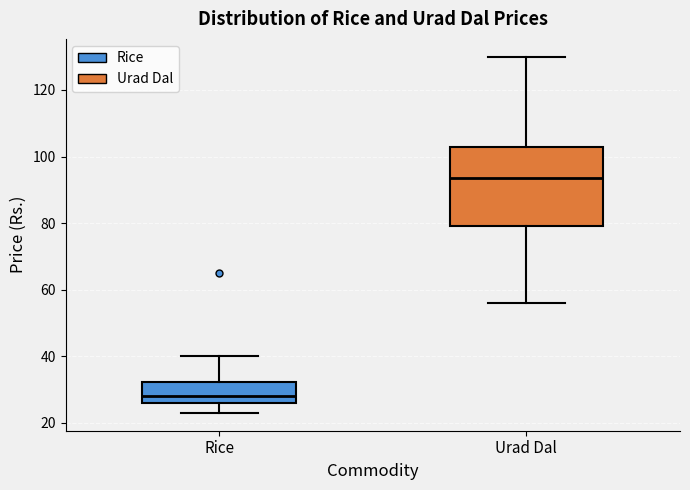

Which box has the highest median line?

Urad Dal